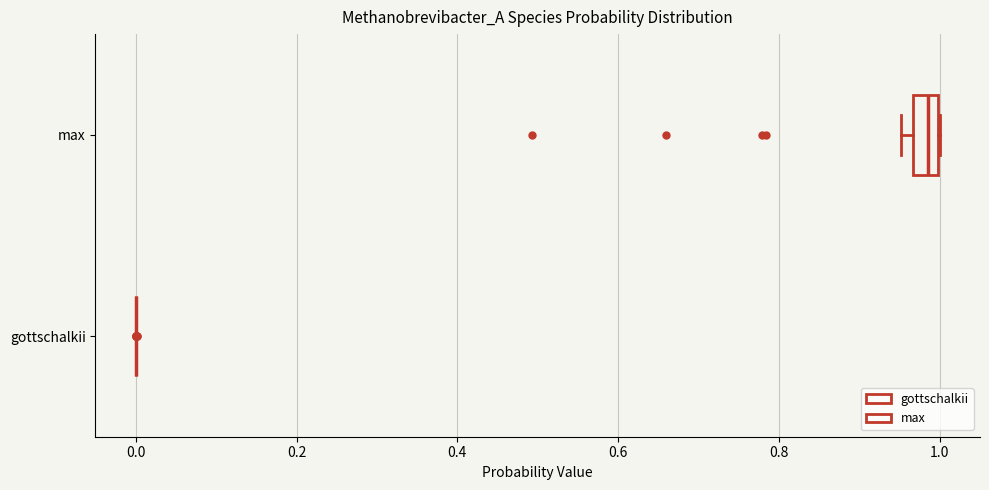

Reading bottom to top, transcribe this box plot: for each box, give where its median line is, the range the box spans, and where its two whiskers end, as read against the x-axis. The values are not printed on the chart, so give them approximately, as read against the axis.

gottschalkii: box collapsed to a line at 0.00, whiskers 0.00 to 0.00
max: median 0.98, box 0.96 to 1.00, whiskers 0.96 (just left of the box's left edge) to 1.00